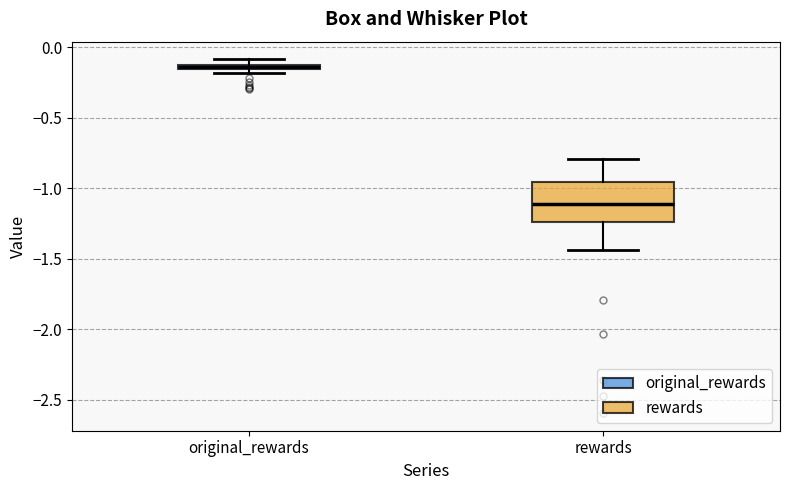

Which box has the highest median line?

original_rewards